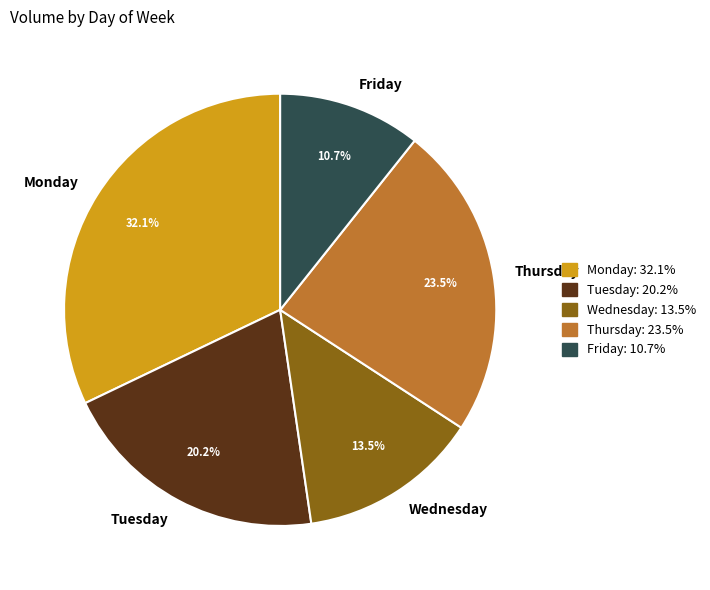

Which slice is the smallest?

Friday